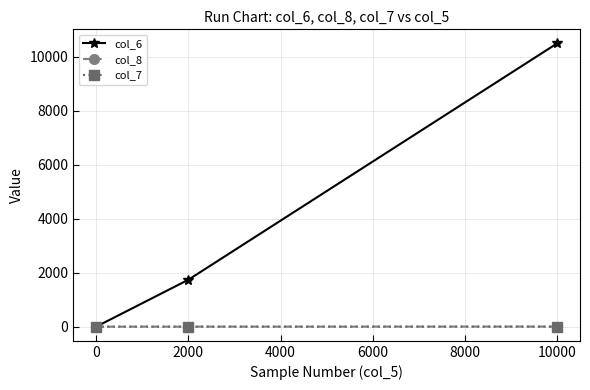

Which series has the widest spread of values?

col_6